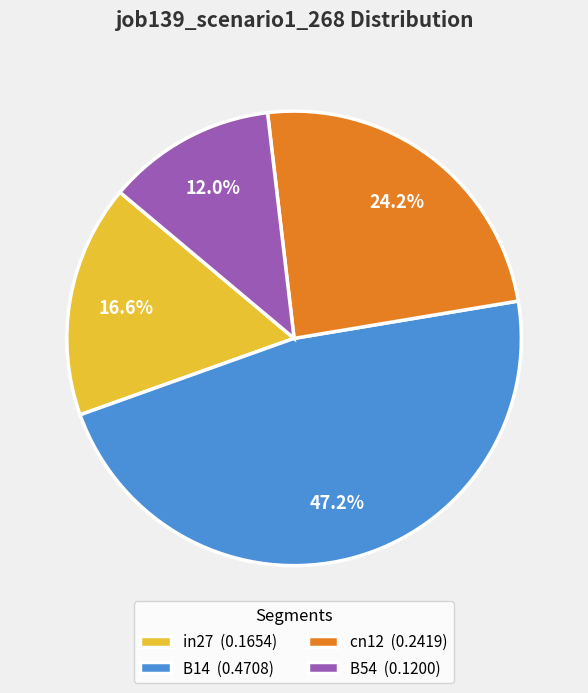

Approximately how many times larger is the value at B54 (0.1200) compared to cn12 (0.2419)?

0.5